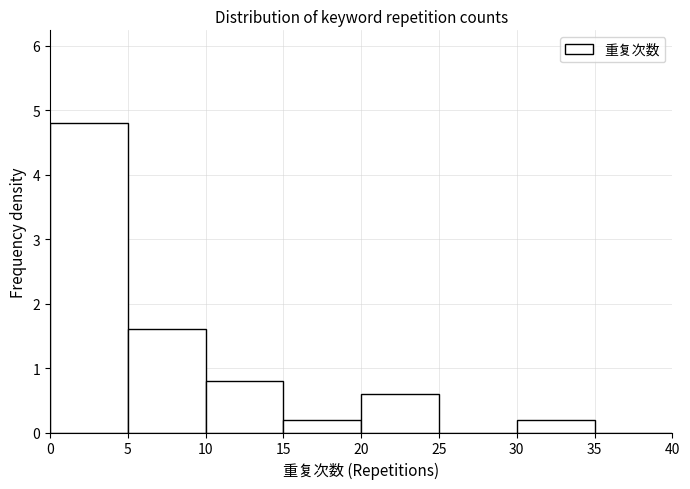

Reading left to right, transcribe this chart: for each bar, give the range it covers on the x-axis and its height. The values are not printed on the chart, so give them approximately, as read against the axis.

0 to 5: 4.8
5 to 10: 1.6
10 to 15: 0.8
15 to 20: 0.2
20 to 25: 0.6
25 to 30: 0
30 to 35: 0.2
35 to 40: 0